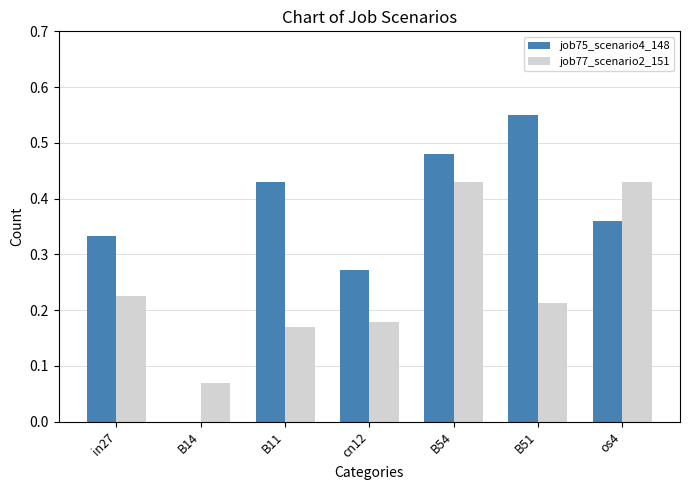

The job75_scenario4_148 series shows 0.0 at B14. True or false?

True